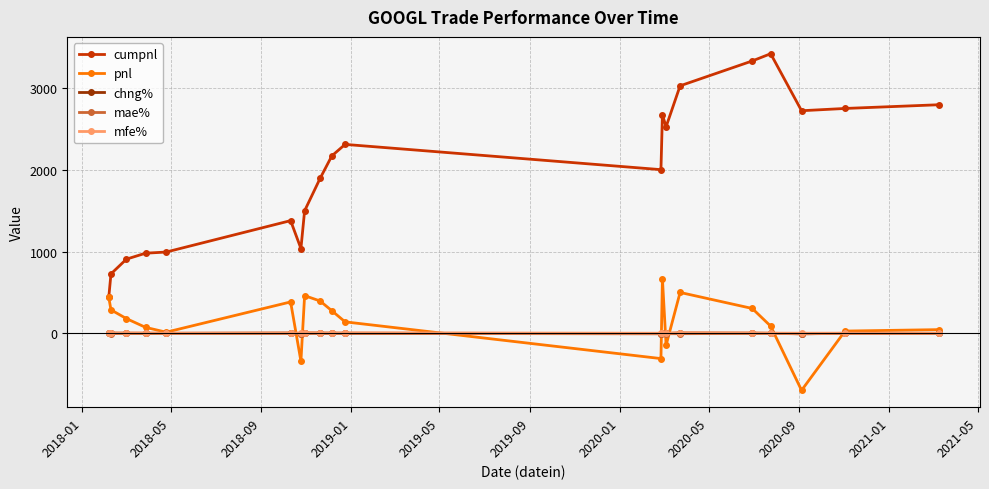

Which series has the largest range (max minus min)?

cumpnl